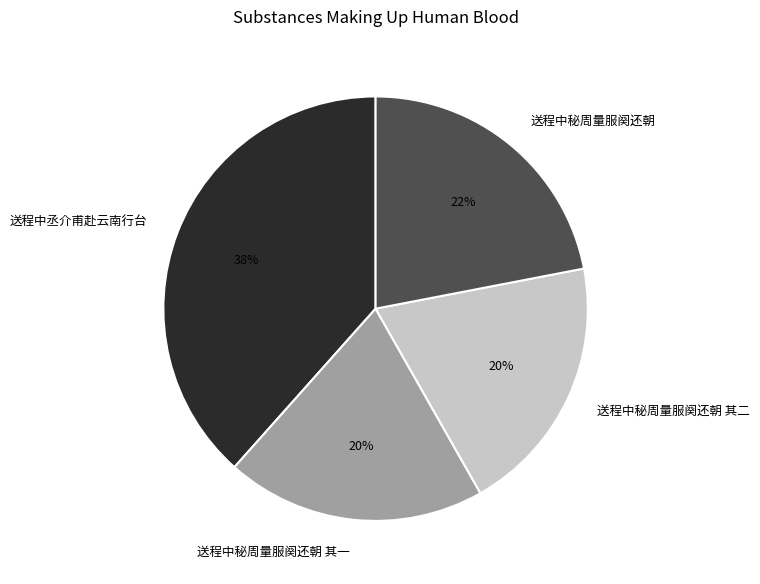

True or false: 送程中丞介甫赴云南行台 accounts for 38% of the total.

True